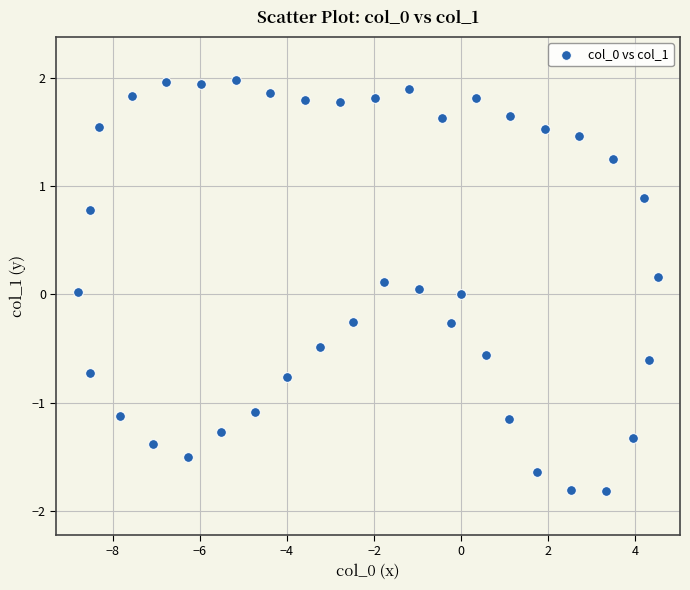

What is the range of X values (max minus min)?

13.3